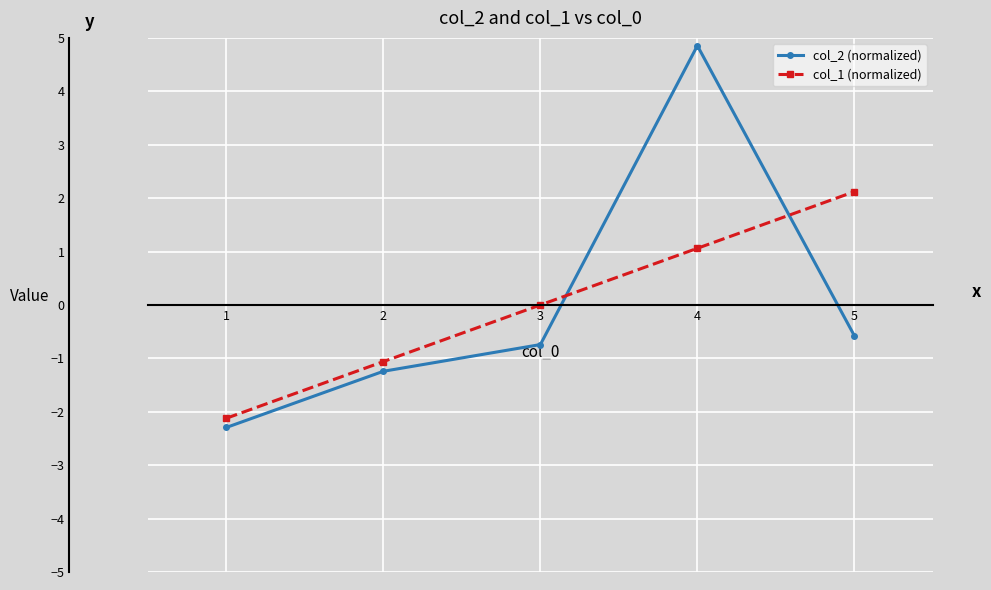

Which series changed the most between 1 and 3?

col_1 (normalized)